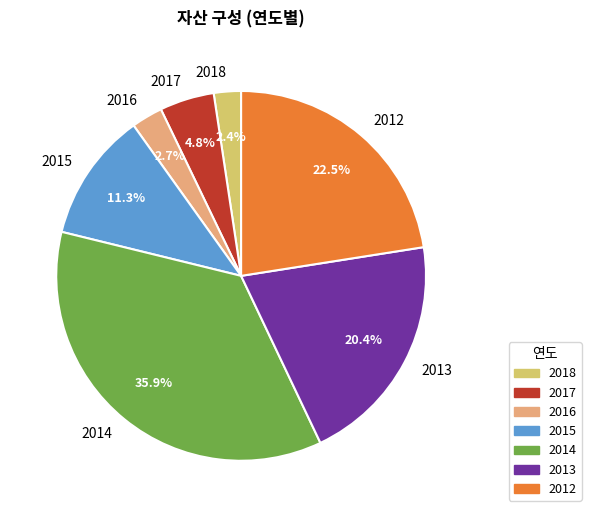

Is it true that 2017 is 18% of the pie?

False